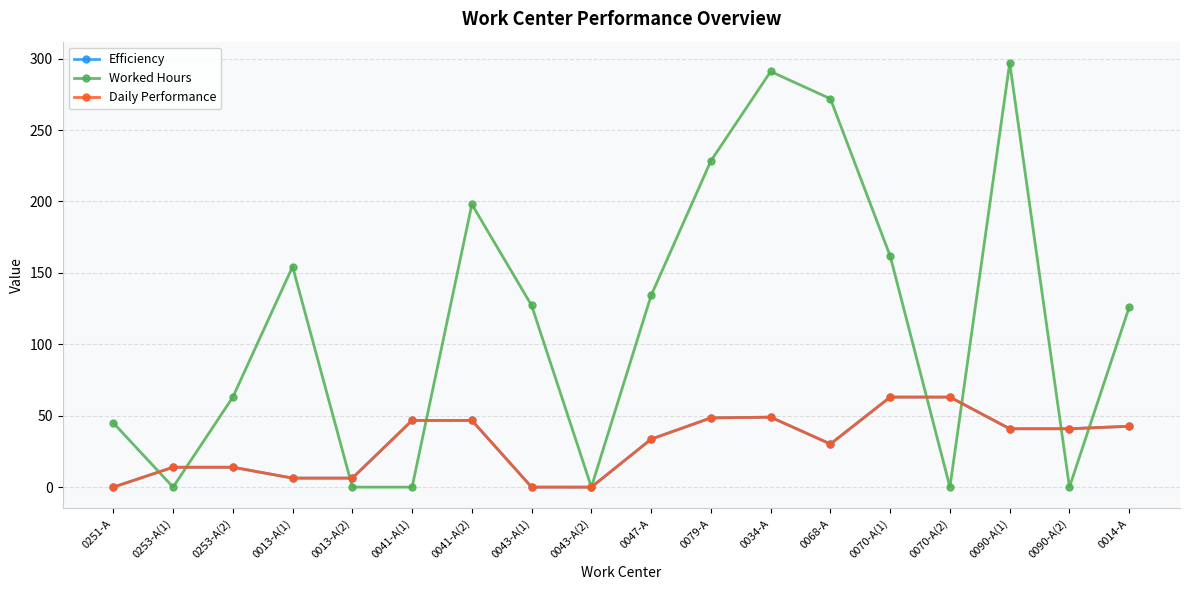

Does the chart have visible grid lines?

Yes